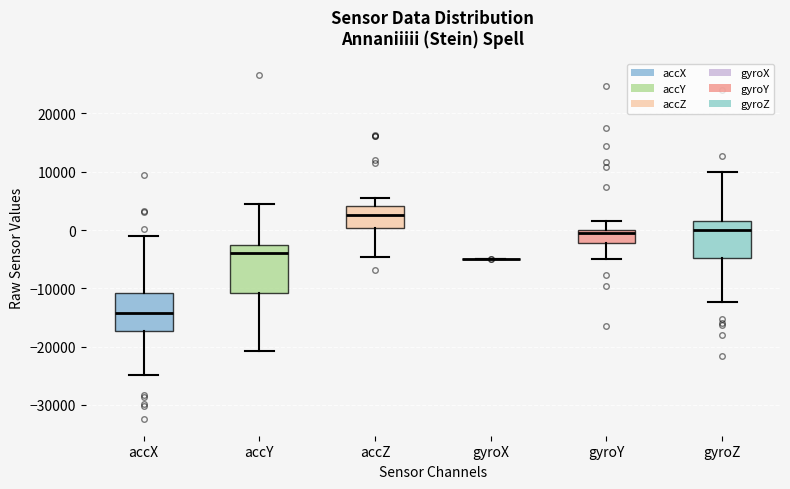

Reading left to right, read every box against the y-axis: the position of its median line, the range the box covers, and the ends of its whiskers. The values are not printed on the chart, so give them approximately, as read against the axis.

accX: median -14000, box -17000 to -11000, whiskers -25000 to -1000
accY: median -4000, box -11000 to -3000, whiskers -21000 to 4000
accZ: median 3000, box 0 to 4000, whiskers -5000 to 5000
gyroX: box collapsed to a line at -5000, whiskers -5000 to -5000
gyroY: median 0 (just below the box's upper edge), box -2000 to 0, whiskers -5000 to 2000
gyroZ: median 0, box -5000 to 2000, whiskers -12000 to 10000